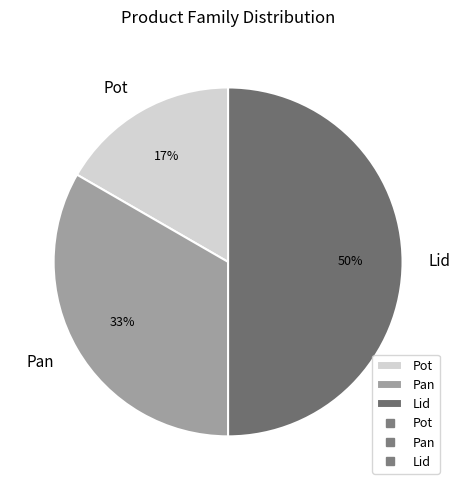

The Pan slice represents 26% of the pie. True or false?

False